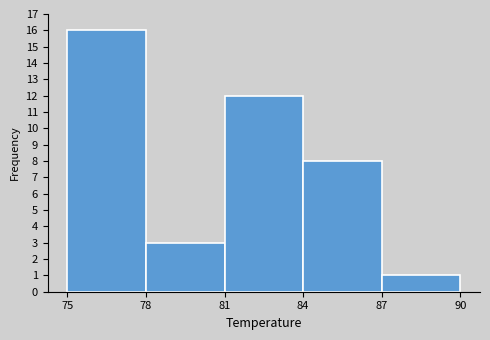

Which range on the x-axis has the tallest bar?

75 to 78